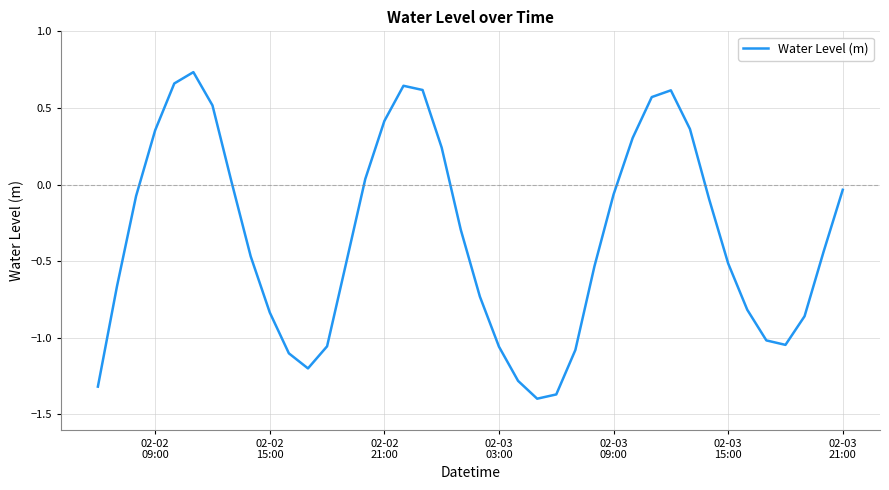

What is the average value?

-0.3